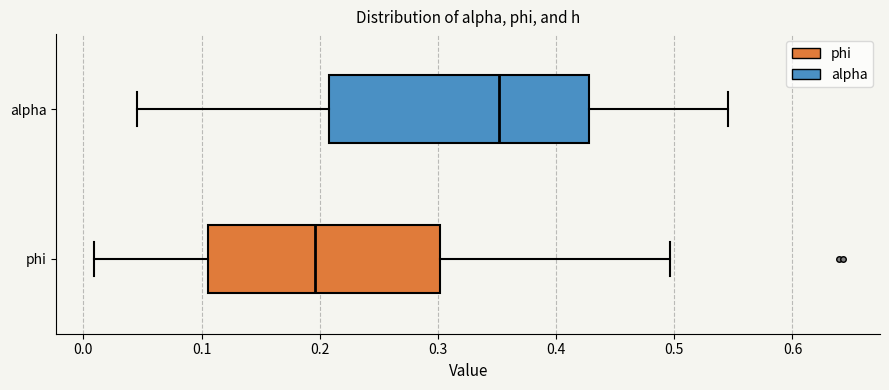

Reading bottom to top, transcribe this box plot: for each box, give where its median line is, the range the box spans, and where its two whiskers end, as read against the x-axis. The values are not printed on the chart, so give them approximately, as read against the axis.

phi: median 0.20, box 0.11 to 0.30, whiskers 0.01 to 0.50
alpha: median 0.35, box 0.21 to 0.43, whiskers 0.05 to 0.55